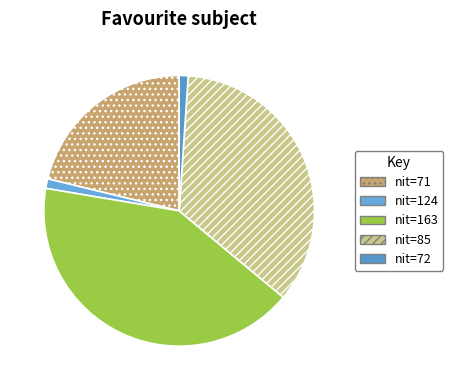

Count the number of slices in the pie.

5